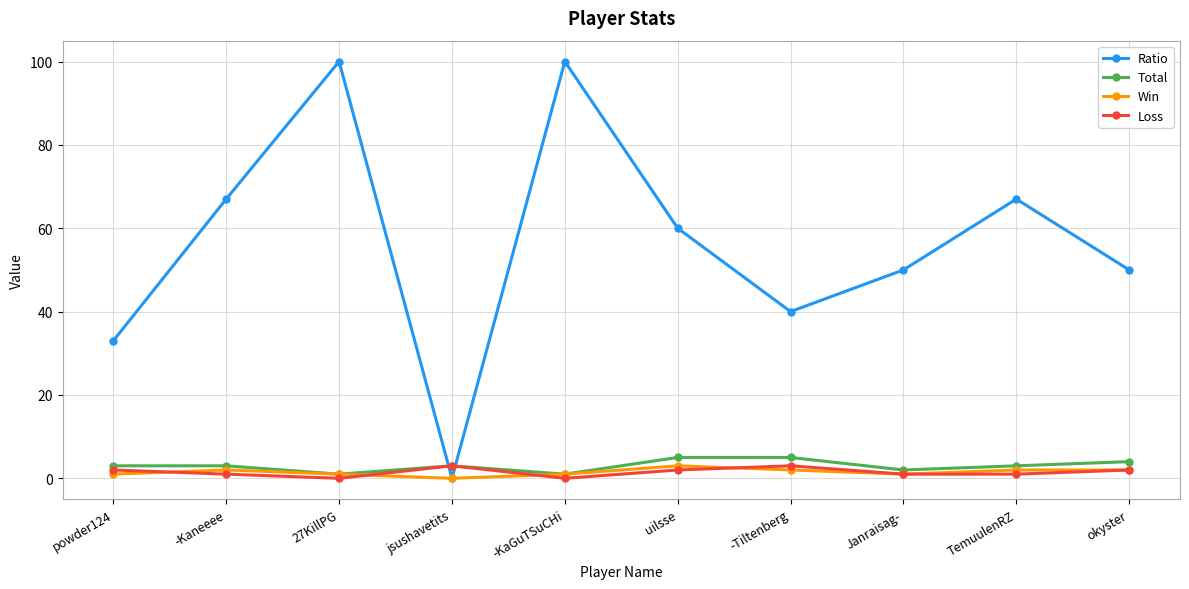

What is the maximum value shown in the chart?

100